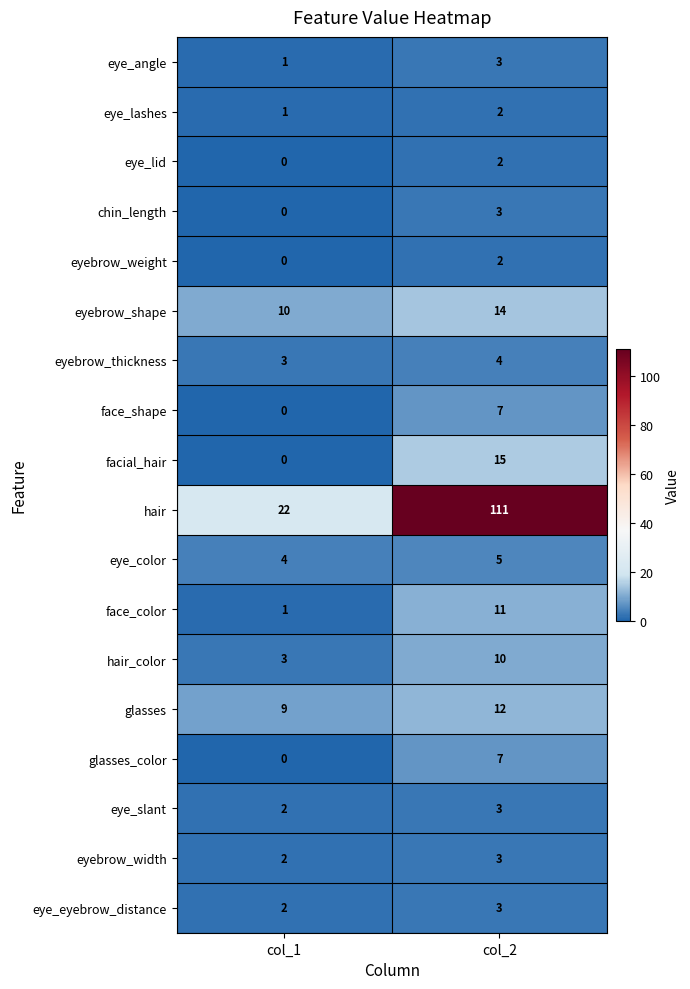

Read the eyebrow_width value at col_2.

3